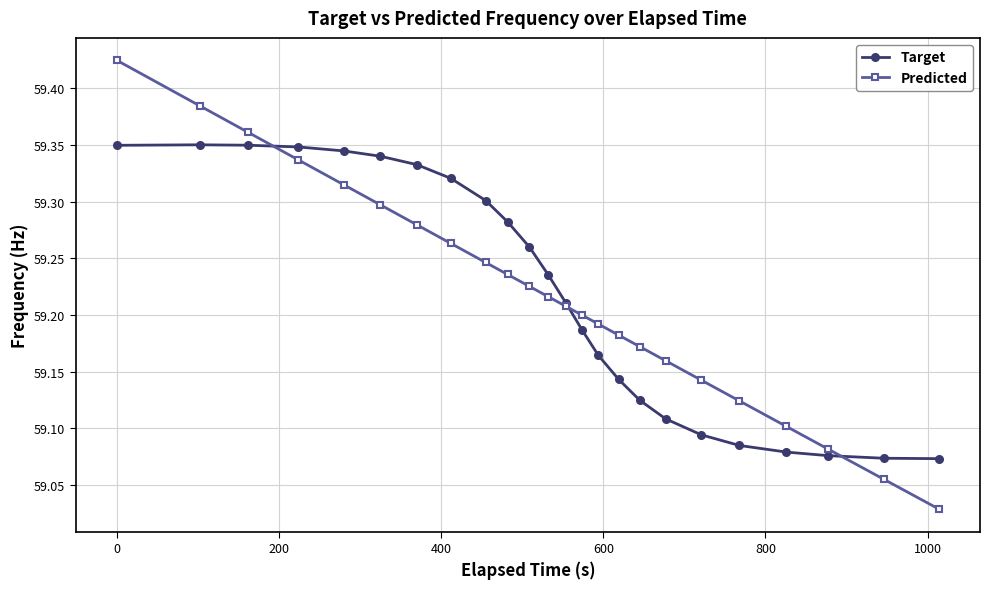

How many distinct data groups are displayed?

2